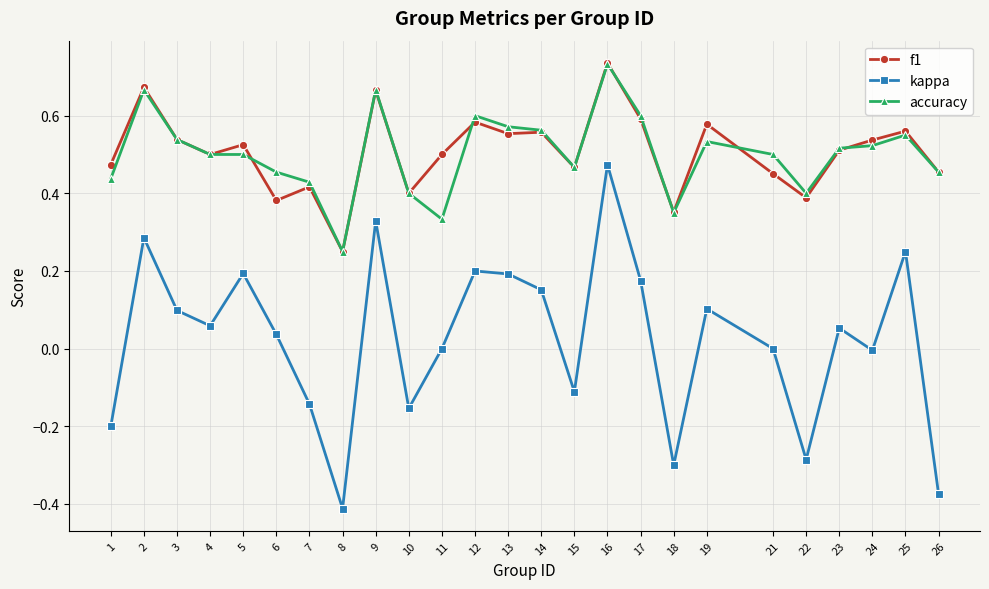

At which category does kappa reach its first local peak?

2